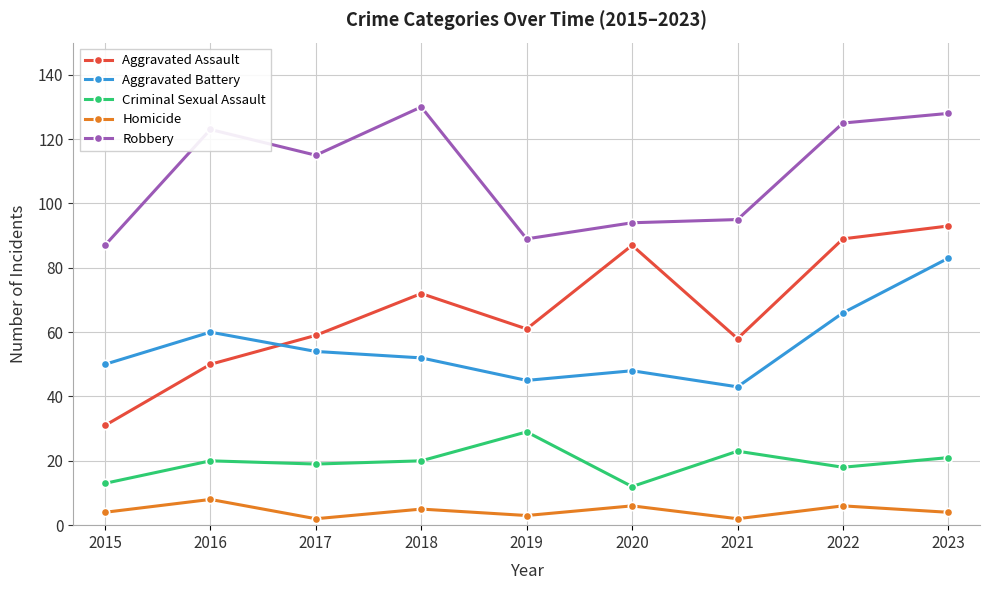

Reading left to right, list all the values displayed in this chart.

Aggravated Assault: 31	50	59	72	61	87	58	89	93
Aggravated Battery: 50	60	54	52	45	48	43	66	83
Criminal Sexual Assault: 13	20	19	20	29	12	23	18	21
Homicide: 4	8	2	5	3	6	2	6	4
Robbery: 87	123	115	130	89	94	95	125	128